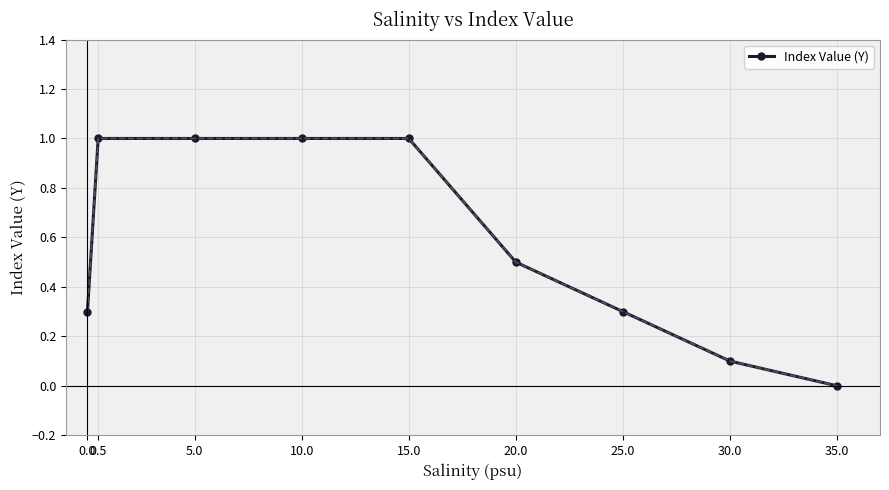

How many lines are shown in the chart?

1